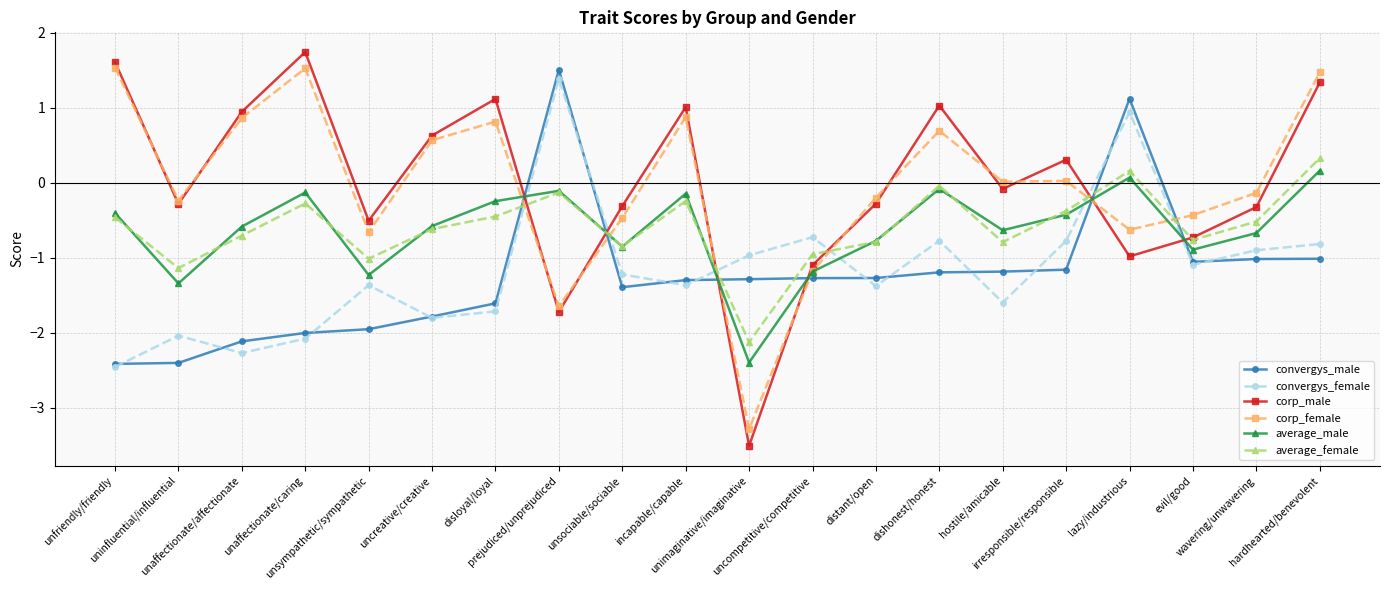

Where do corp_female and average_male first cross each other?

disloyal/loyal and prejudiced/unprejudiced